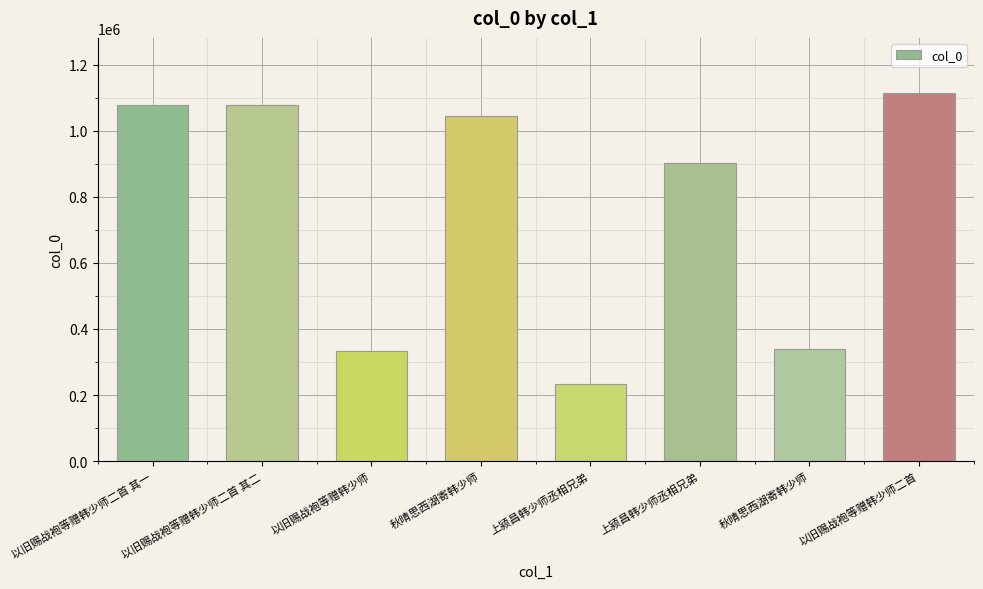

Reading left to right, what are all the values shown in this chart?

以旧赐战袍等赠韩少师二首 其一=1078278	以旧赐战袍等赠韩少师二首 其二=1078279	以旧赐战袍等赠韩少师=333645	秋晴思西湖寄韩少师=1044514	上颍昌韩少师丞相兄弟=233196	上颍昌韩少师丞相兄弟=901314	秋晴思西湖寄韩少师=339777	以旧赐战袍等赠韩少师二首=1114052